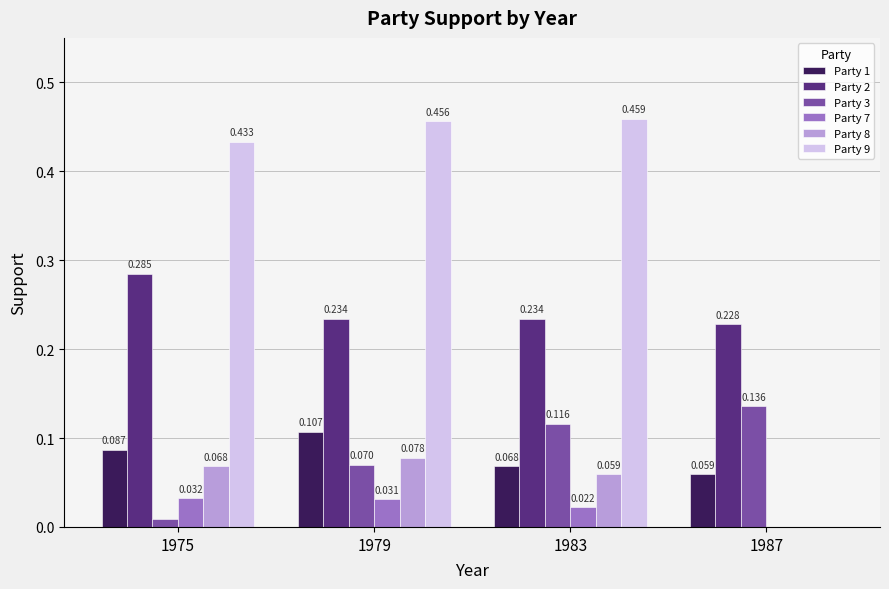

Between 1979 and 1983, which series saw the biggest shift?

Party 3